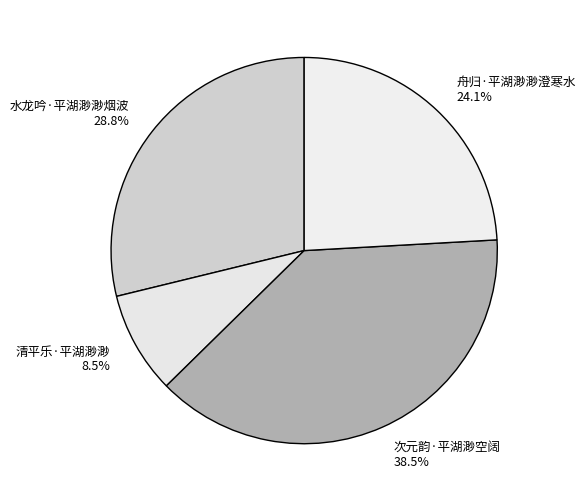

To the nearest percent, what is the combined percentage of 清平乐·平湖渺渺 and 舟归·平湖渺渺澄寒水?

33%